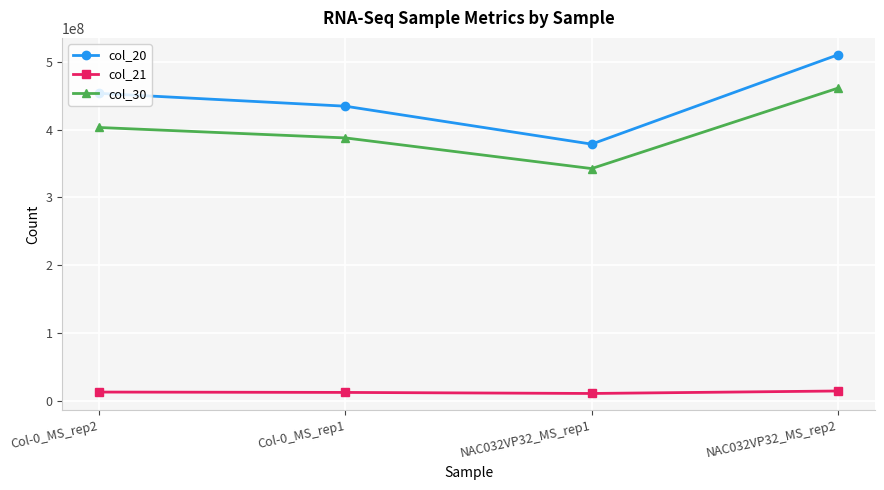

What are all the series names shown in the legend?

col_20, col_21, col_30